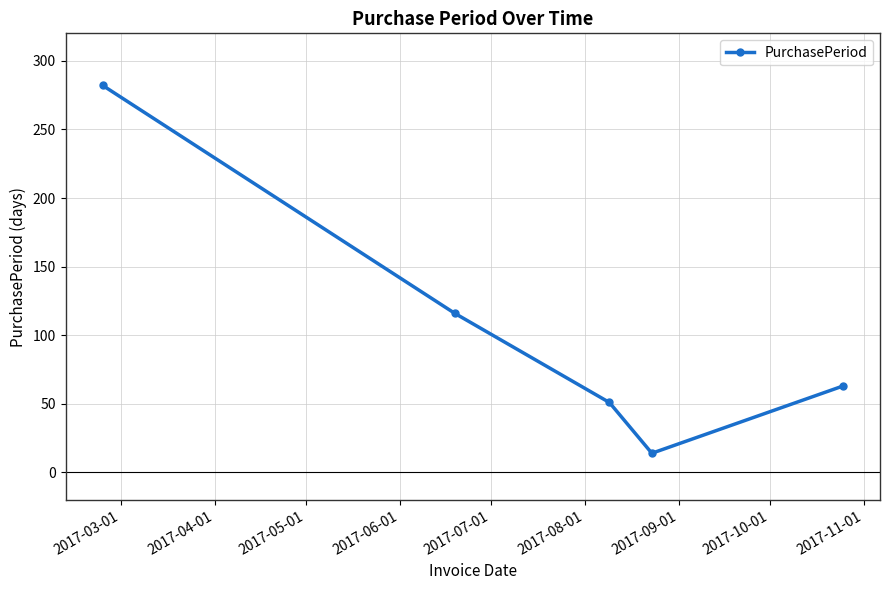

What is the difference between the maximum and minimum values?

268